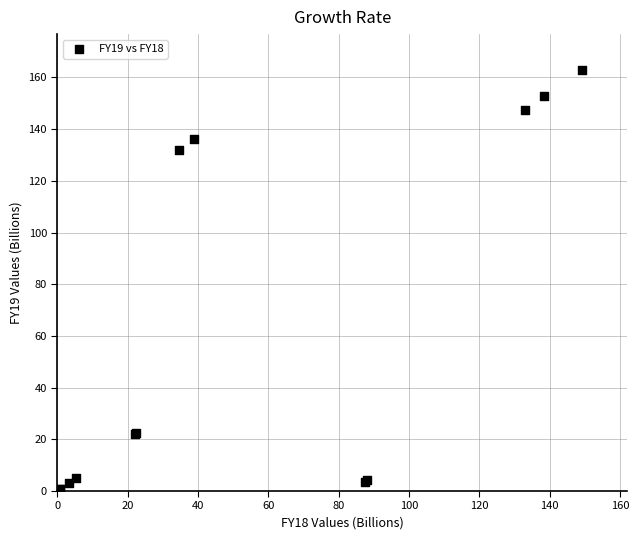

What Y value in the scatter plot is closest to 81?

132.0